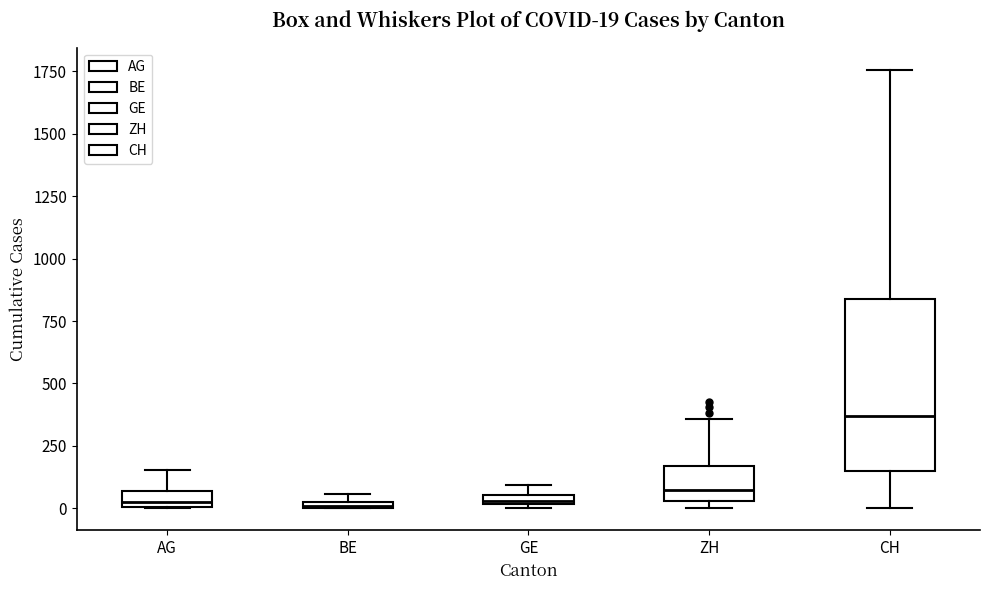

Comparing the boxes themselves (not the whiskers), which one is the tallest?

CH